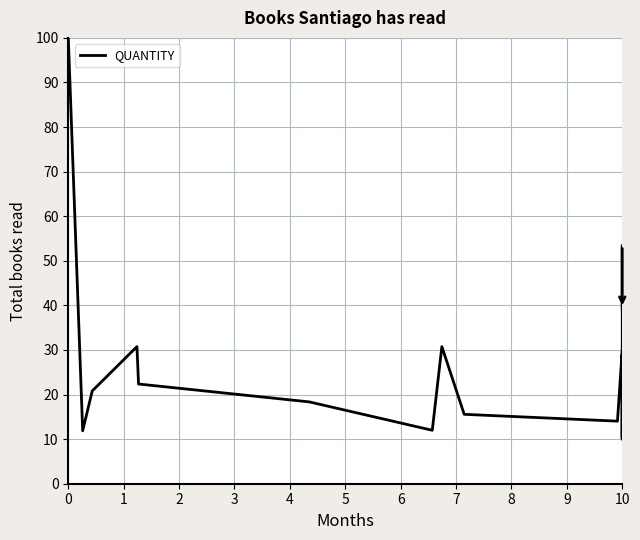

Reading left to right, transcribe all the data shown in this chart.

100.0	11.9	20.8	30.8	22.4	18.4	12.0	30.8	15.6	14.0	30.0	11.0	10.5	10.0	28.9	10.3	53.4	39.3